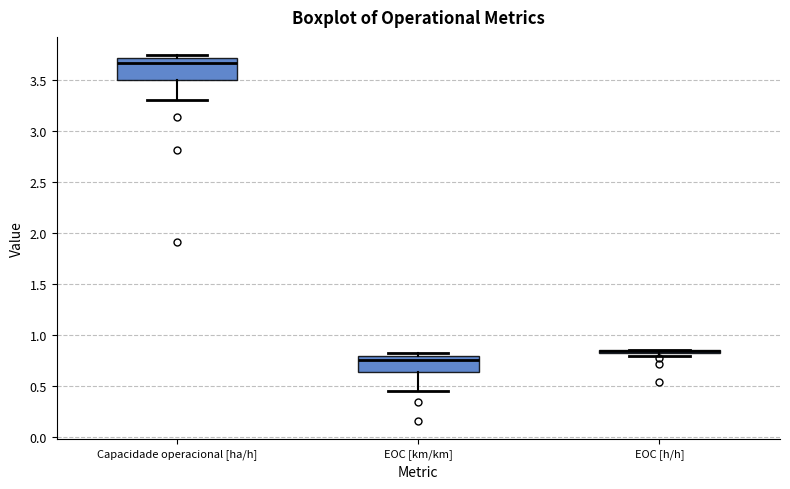

Which box is the tallest, from its lower edge to its upper edge?

Capacidade operacional [ha/h]